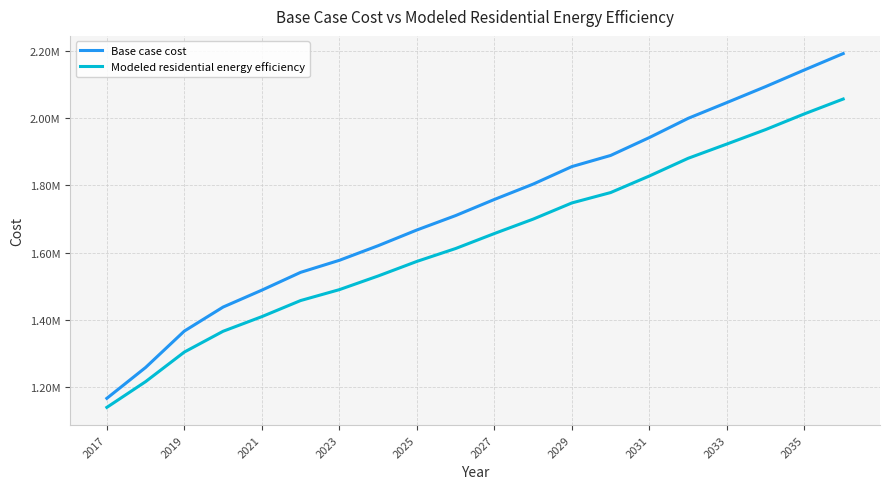

What is the average value of the Modeled residential energy efficiency series?

1632727.9